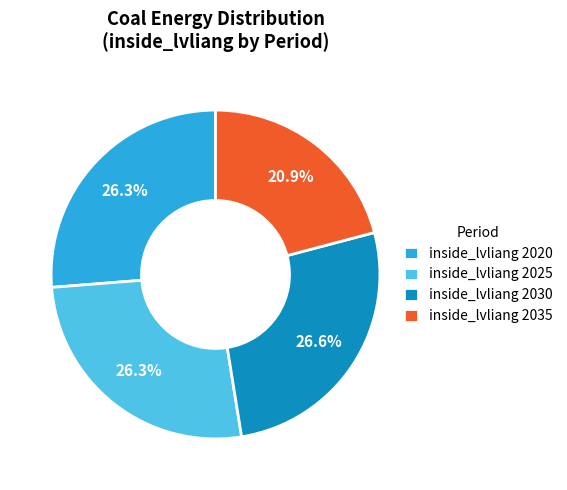

Which slice is the largest?

inside_lvliang 2030